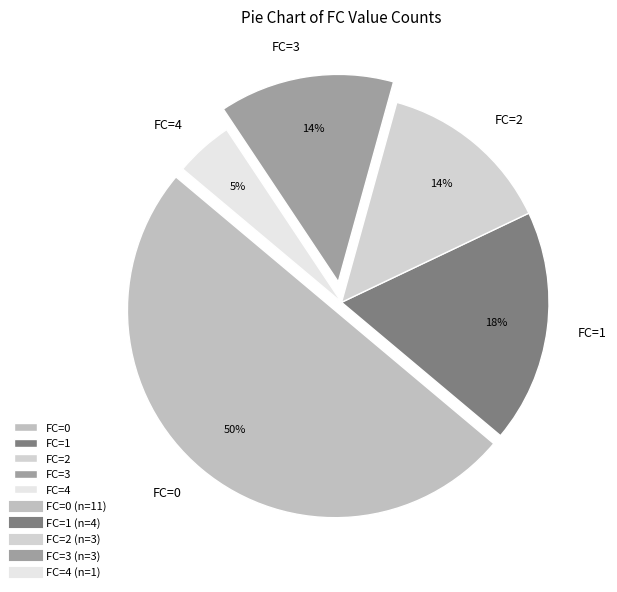

Count the number of slices in the pie.

5